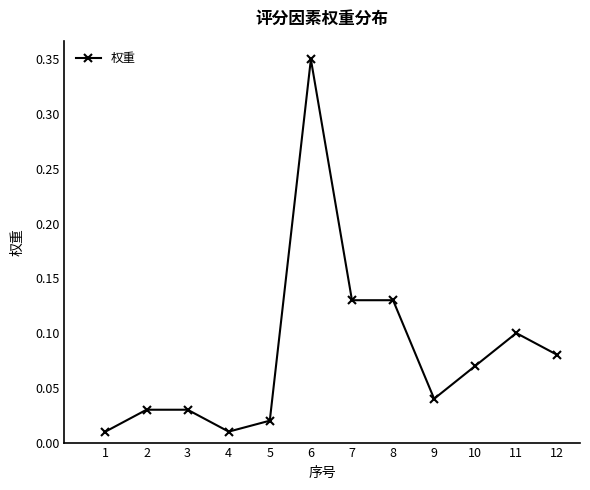

What is the sum of all values?

1.0